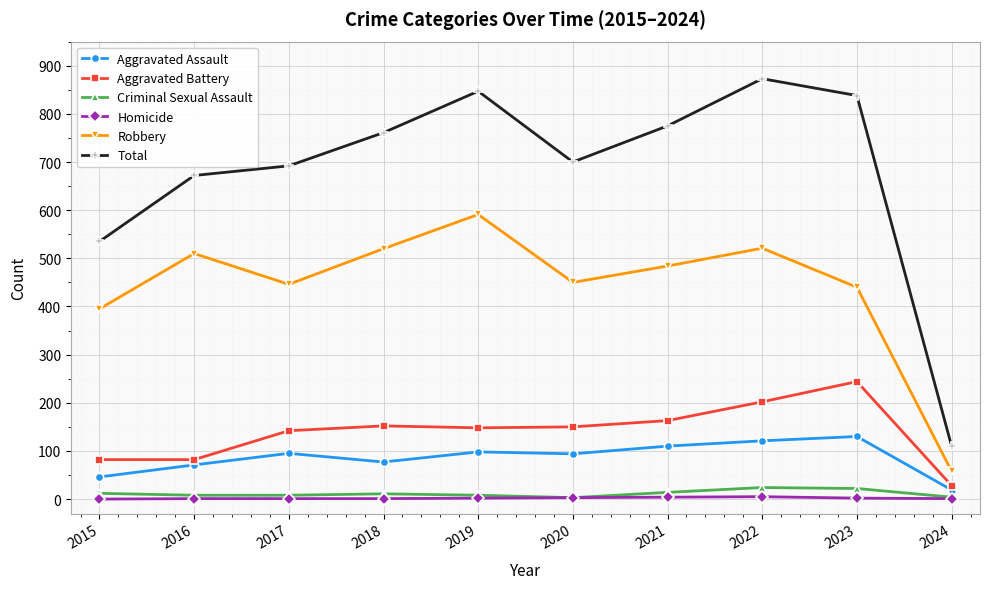

At how many categories does at least one series exceed 182?

9